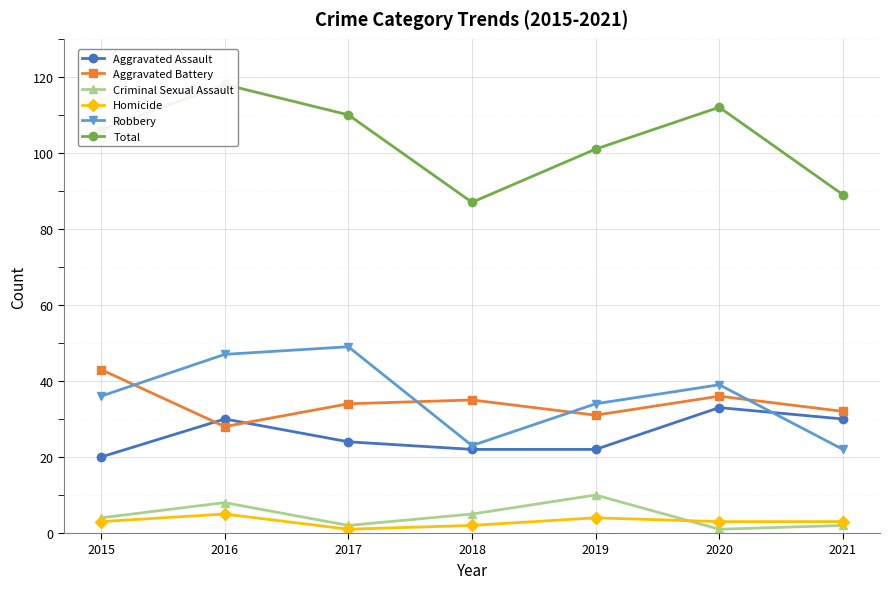

What is the value of the Homicide point at the 6th from the left?

3